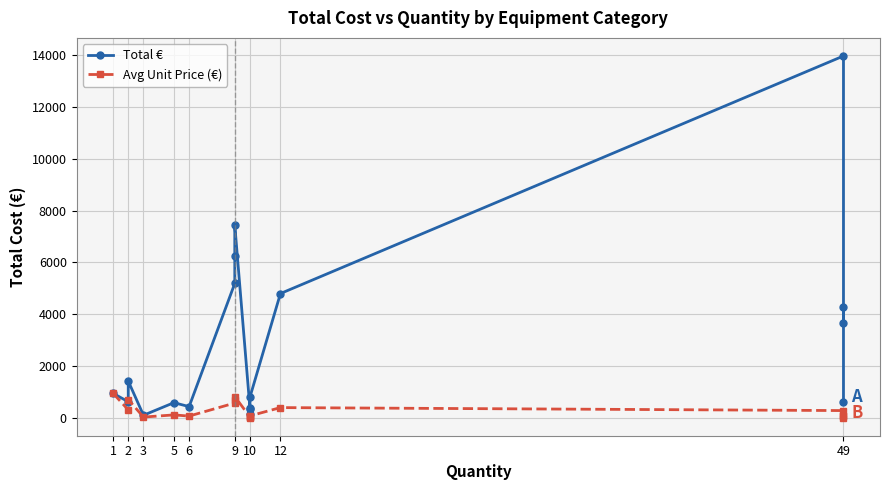

True or false: Total € has a value of 6816.9 at 49.

False